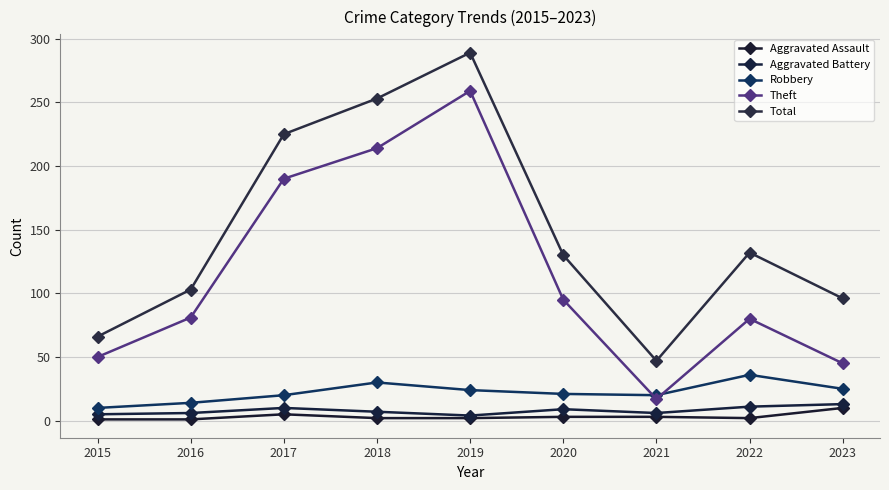

What are all the series names shown in the legend?

Aggravated Assault, Aggravated Battery, Robbery, Theft, Total